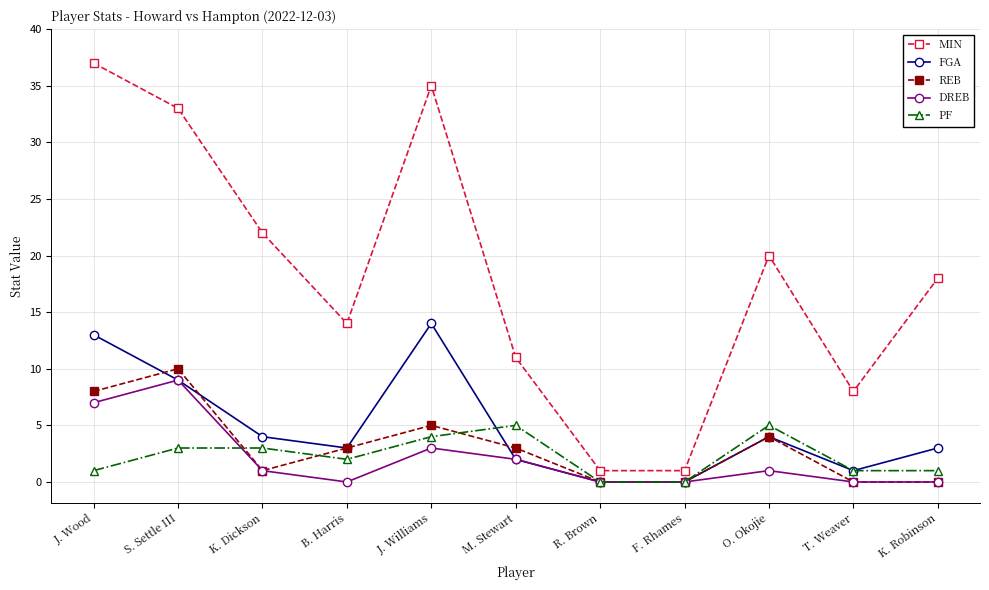

At which category is the sum across all series the highest?

J. Wood